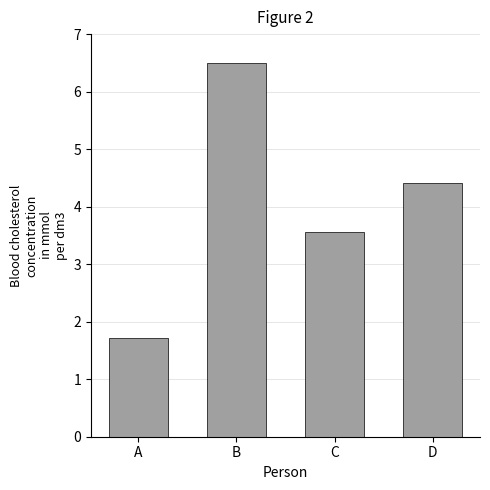

Does the chart contain stacked bars?

No